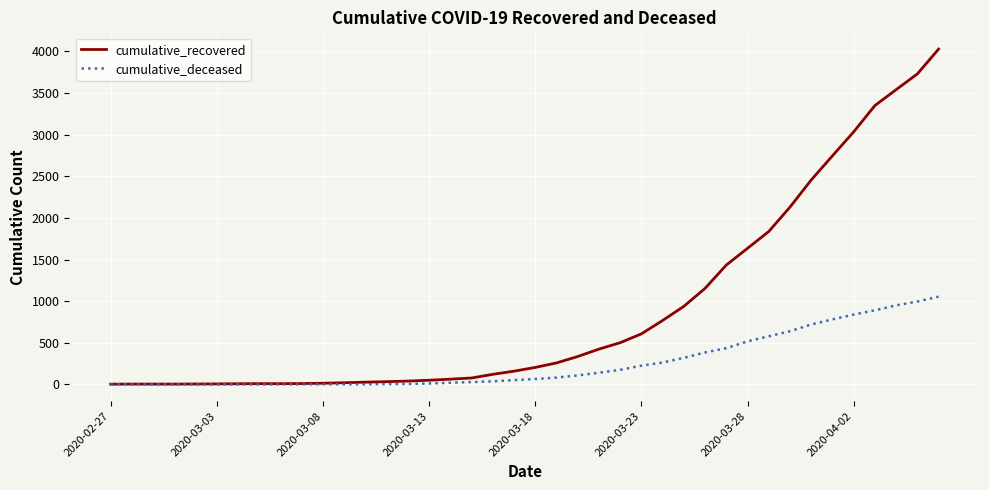

Which series has the largest range (max minus min)?

cumulative_recovered